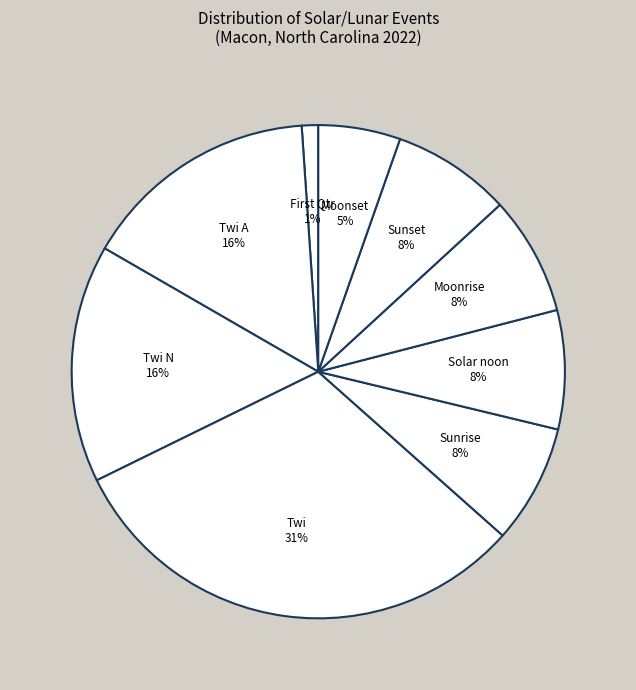

Is Twi the majority of the pie?

No